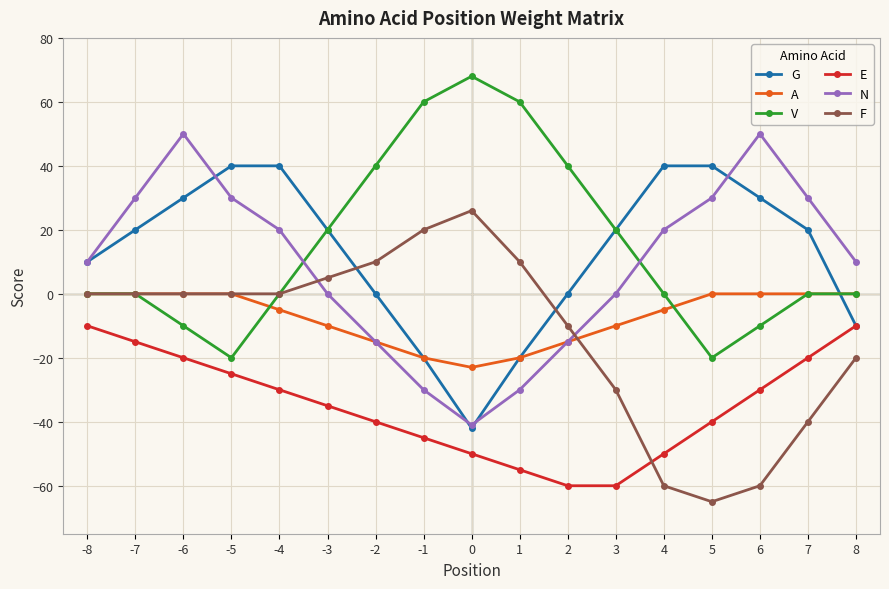

Reading left to right, extract all data points from this chart.

G: -8=10	-7=20	-6=30	-5=40	-4=40	-3=20	-2=0	-1=-20	0=-42	1=-20	2=0	3=20	4=40	5=40	6=30	7=20	8=-10
A: -8=0	-7=0	-6=0	-5=0	-4=-5	-3=-10	-2=-15	-1=-20	0=-23	1=-20	2=-15	3=-10	4=-5	5=0	6=0	7=0	8=0
V: -8=0	-7=0	-6=-10	-5=-20	-4=0	-3=20	-2=40	-1=60	0=68	1=60	2=40	3=20	4=0	5=-20	6=-10	7=0	8=0
E: -8=-10	-7=-15	-6=-20	-5=-25	-4=-30	-3=-35	-2=-40	-1=-45	0=-50	1=-55	2=-60	3=-60	4=-50	5=-40	6=-30	7=-20	8=-10
N: -8=10	-7=30	-6=50	-5=30	-4=20	-3=0	-2=-15	-1=-30	0=-41	1=-30	2=-15	3=0	4=20	5=30	6=50	7=30	8=10
F: -8=0	-7=0	-6=0	-5=0	-4=0	-3=5	-2=10	-1=20	0=26	1=10	2=-10	3=-30	4=-60	5=-65	6=-60	7=-40	8=-20